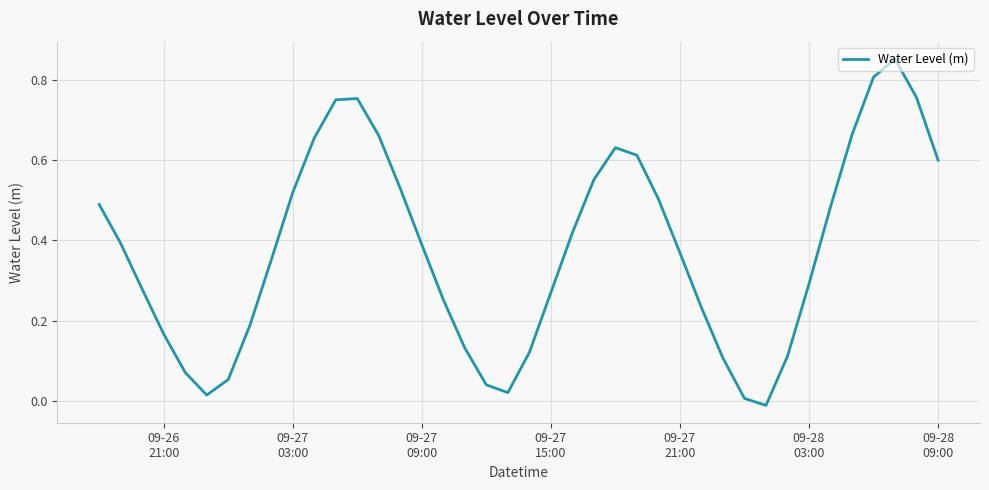

Does the chart display data point markers on the line(s)?

No